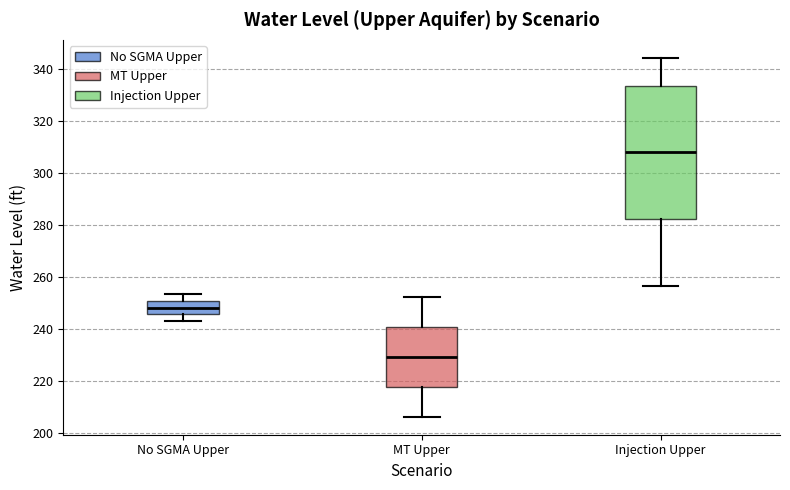

Which box is the tallest, from its lower edge to its upper edge?

Injection Upper